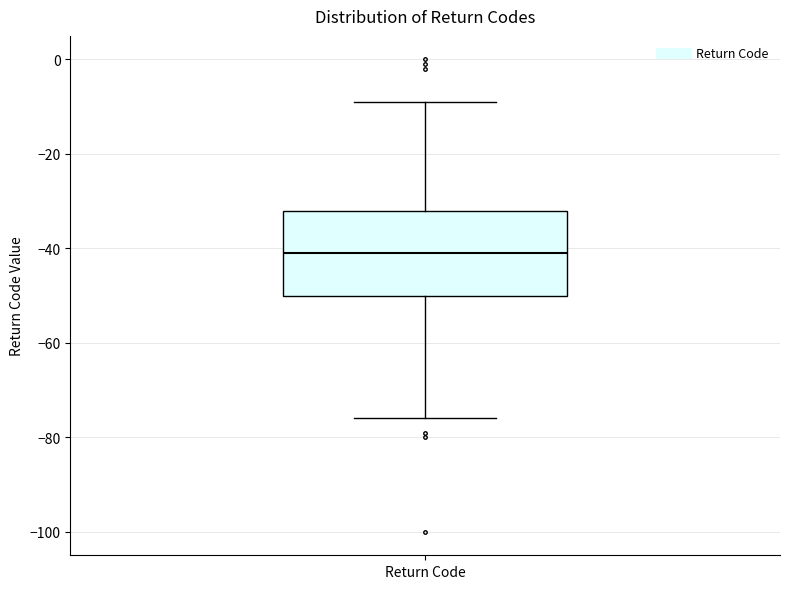

Transcribe this box plot: give where the median line is, the range the box spans, and where the two whiskers end, as read against the y-axis. The values are not printed on the chart, so give them approximately, as read against the axis.

median -40, box -50 to -32, whiskers -76 to -8